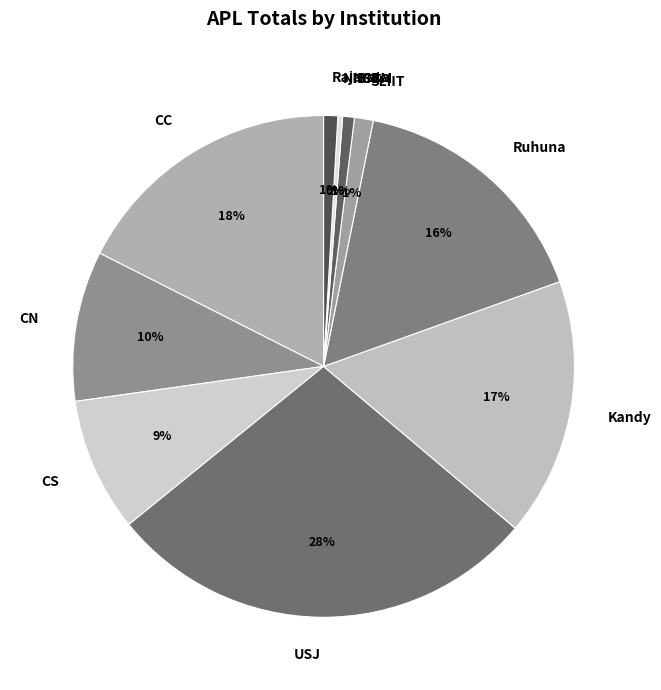

Which has a higher value, Ruhuna or NIBM?

Ruhuna